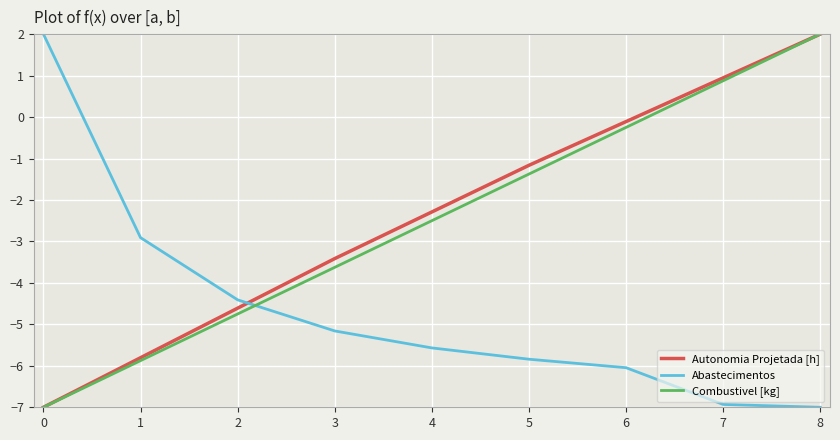

How many values in the Combustivel [kg] series exceed -2?

4